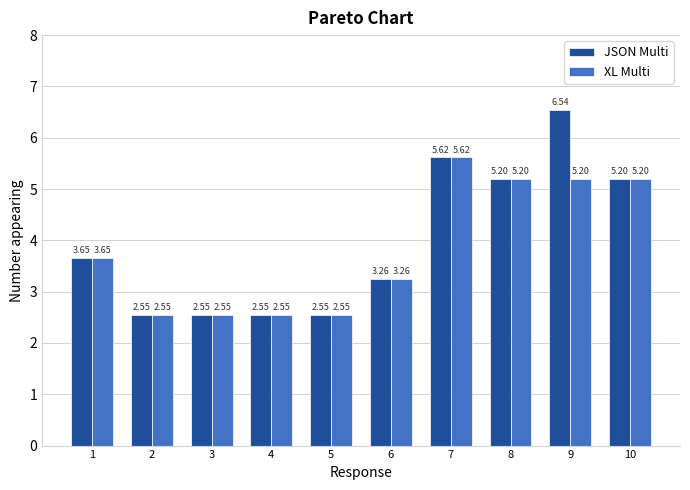

List the series in order of their peak value, lowest first.

XL Multi, JSON Multi